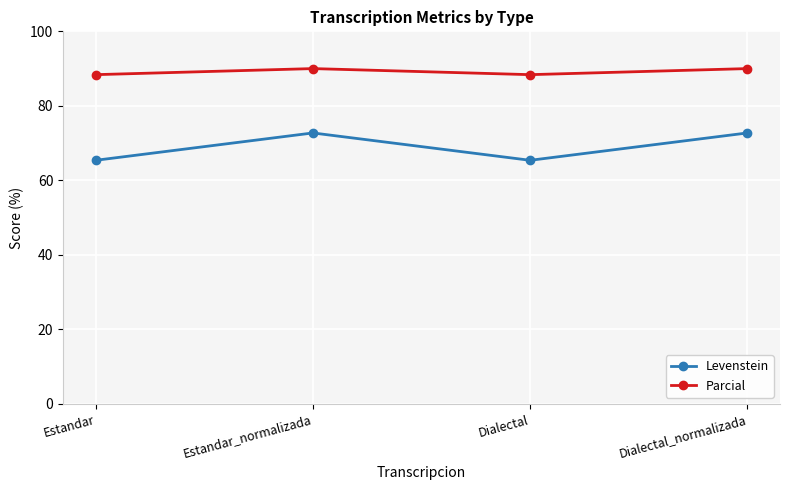

What is the spread (max minus min) of values at Dialectal_normalizada?

17.3